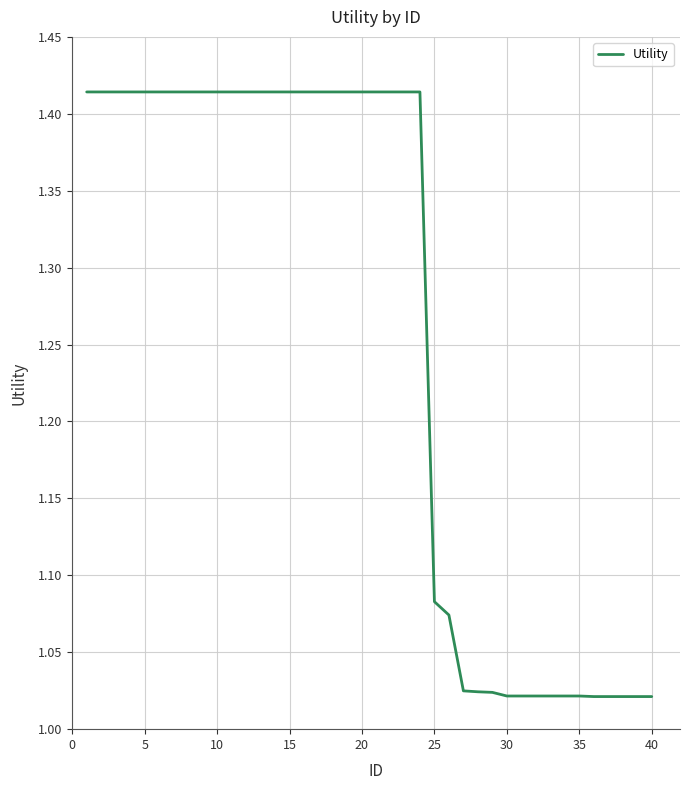

What is the difference between the maximum and minimum values?

0.4